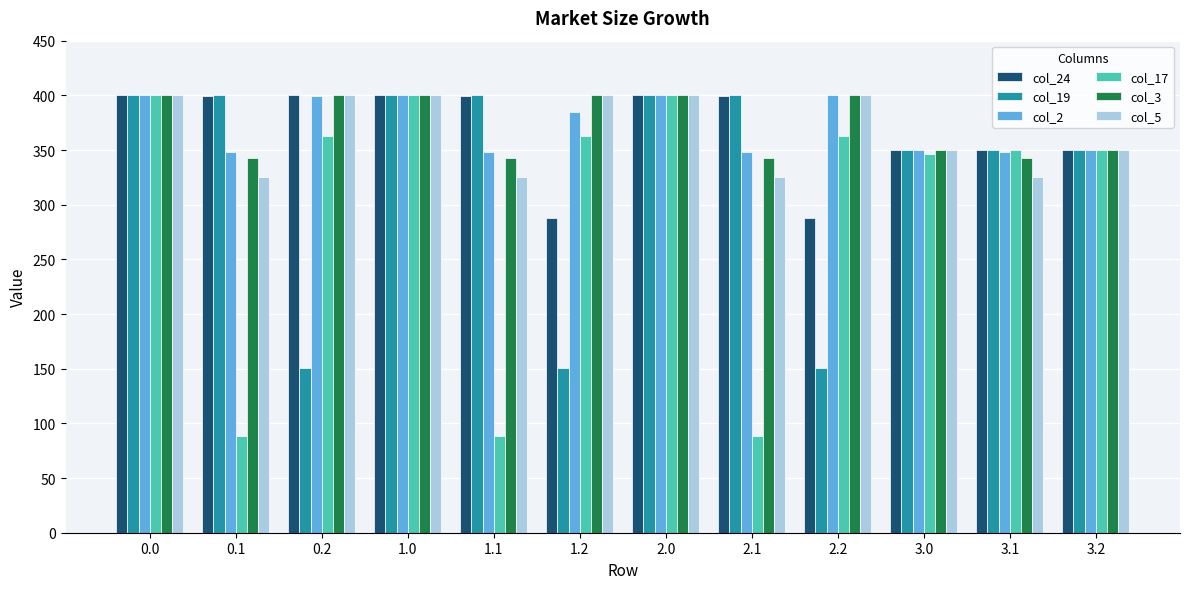

What is the label of the 7th bar from the right?

1.2